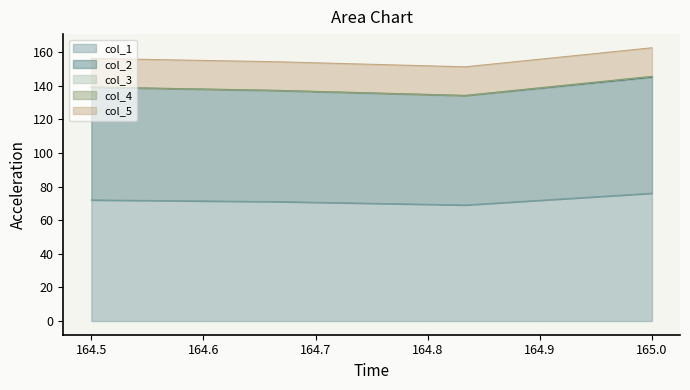

What is the lowest value of the col_5 series?

17.0